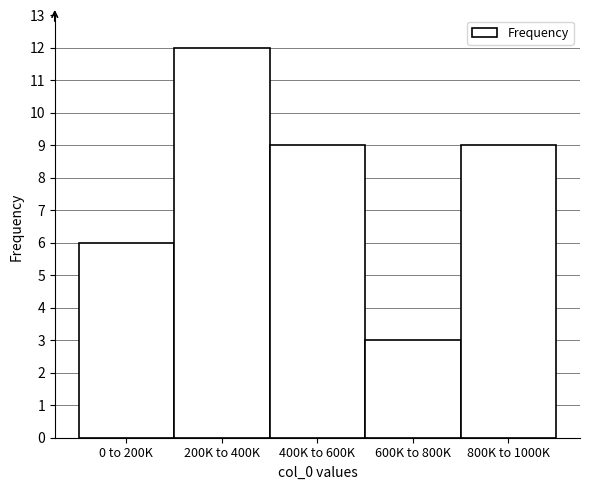

Reading left to right, extract all data points from this chart.

0 to 200K=6	200K to 400K=12	400K to 600K=9	600K to 800K=3	800K to 1000K=9